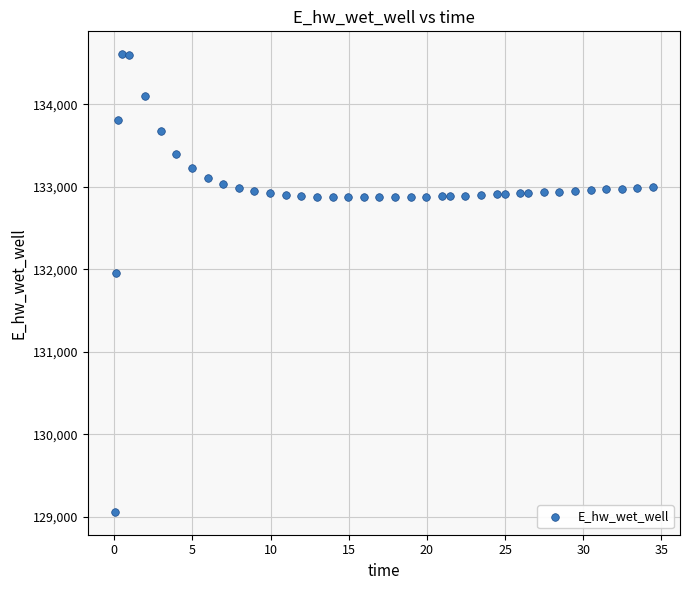

What is the range of X values (max minus min)?

34.4